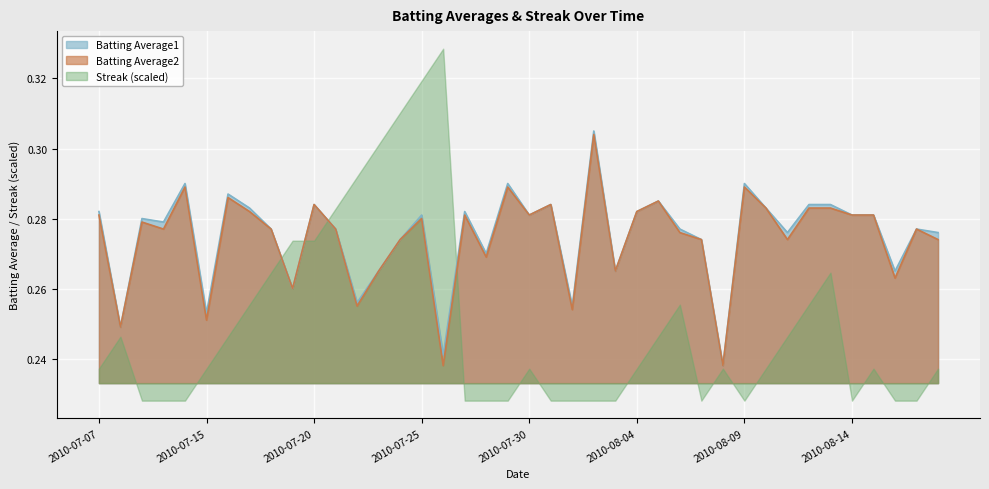

Which series has the largest range (max minus min)?

Streak (scaled)